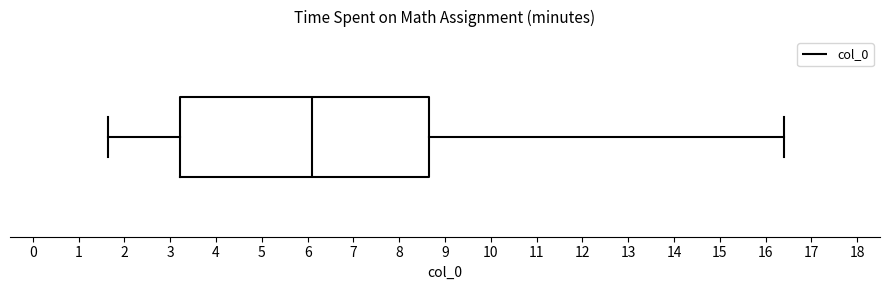

Read this box plot against the x-axis: the position of the median line, the range covered by the box, and the ends of both whiskers. The values are not printed on the chart, so give them approximately, as read against the axis.

median 6.1, box 3.2 to 8.7, whiskers 1.6 to 16.4